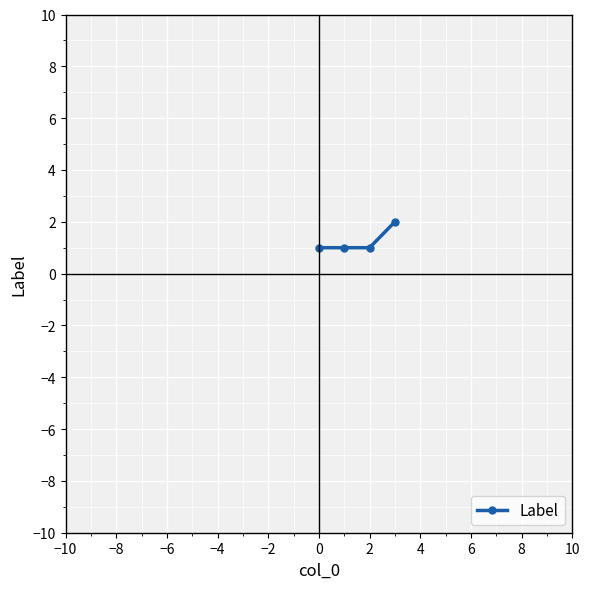

What is the minimum value shown in the chart?

1